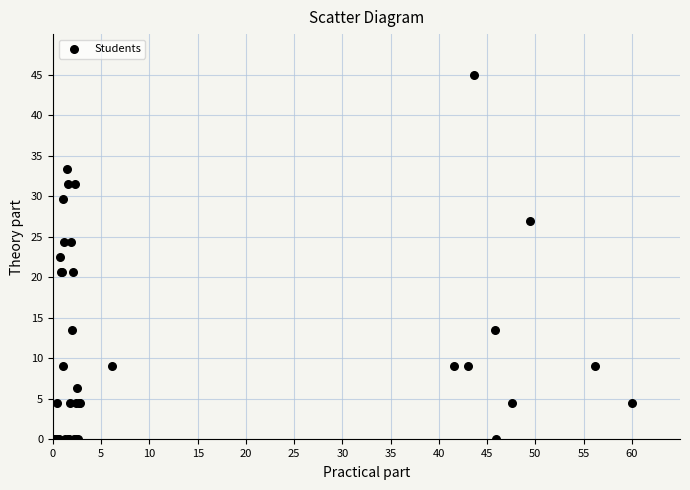

What Y value in the scatter plot is closest to 22?

22.5